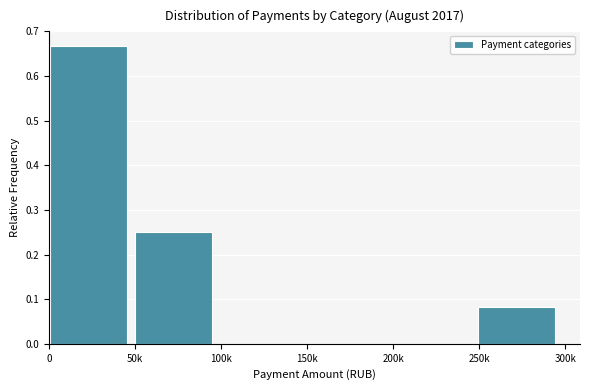

The chart shows a value of 0.4 at 50k. True or false?

False